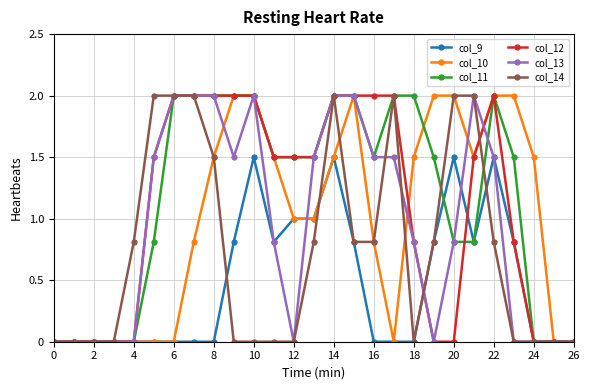

Is this an area chart (filled region under the line)?

No